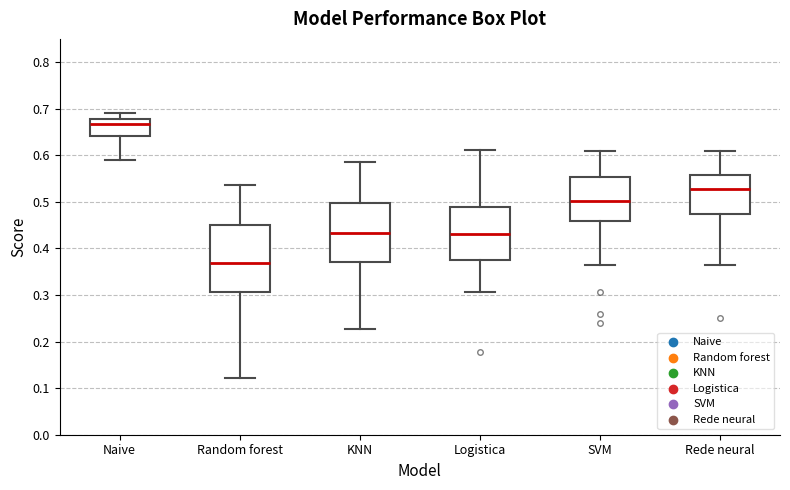

Where is the upper edge of the box for Logistica on the y-axis? The values are not printed on the chart, so give them approximately, as read against the axis.

0.49